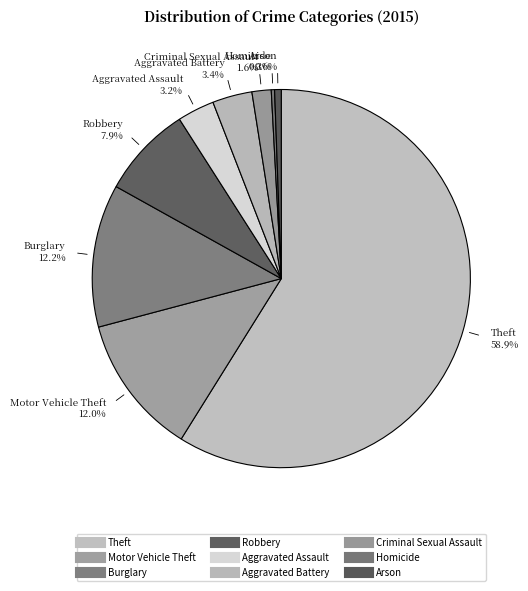

To the nearest percent, what percentage of the pie is Robbery?

8%